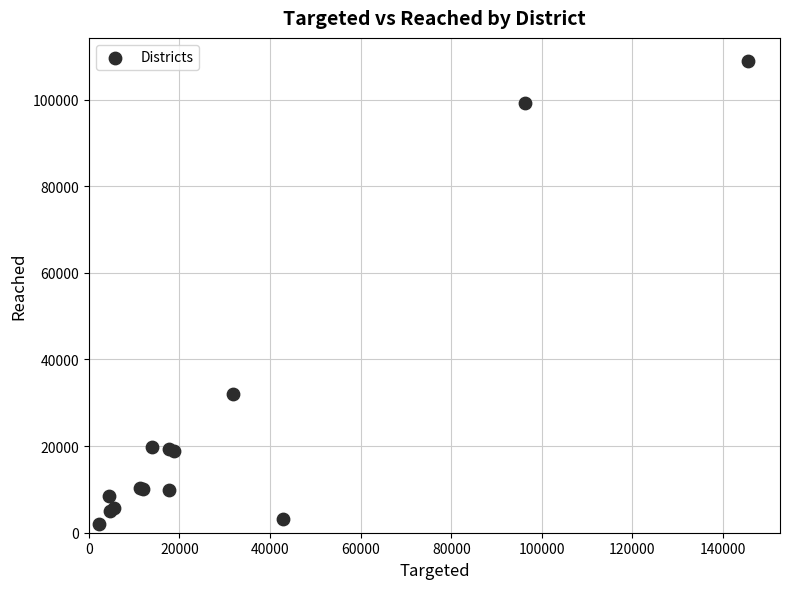

What Y value in the scatter plot is closest to 55396?

32000.0